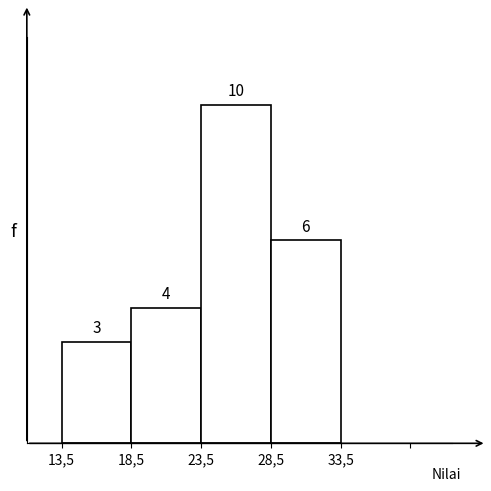

Reading right to left, transcribe all the data shown in this chart.

28,5=6	23,5=10	18,5=4	13,5=3